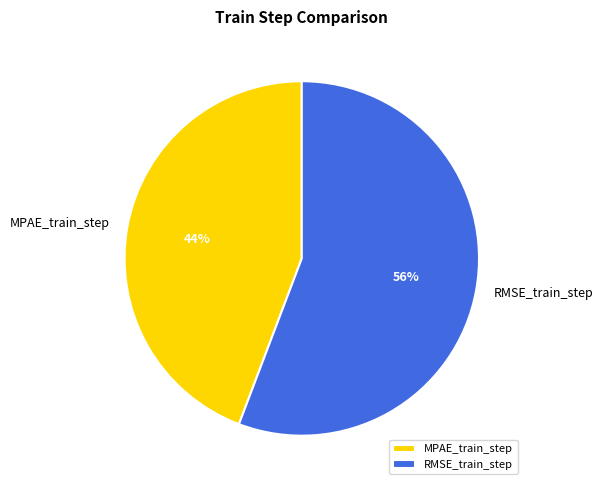

Is the sum of RMSE_train_step and MPAE_train_step greater than half?

Yes